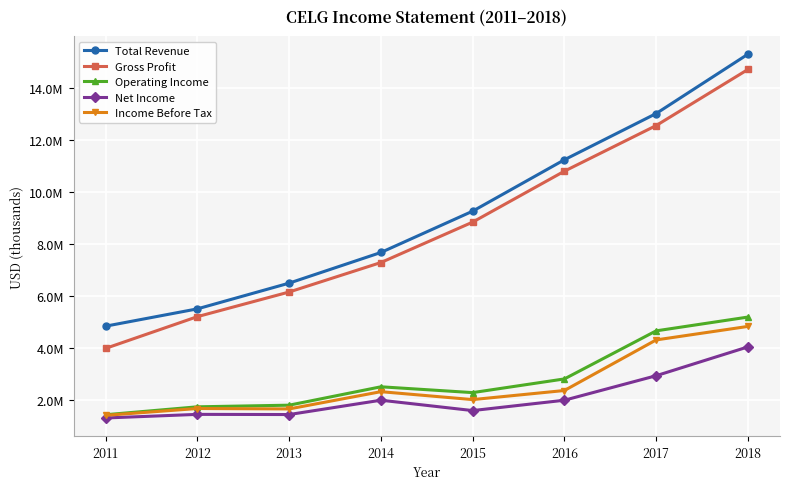

True or false: Total Revenue and Net Income intersect in this chart.

False